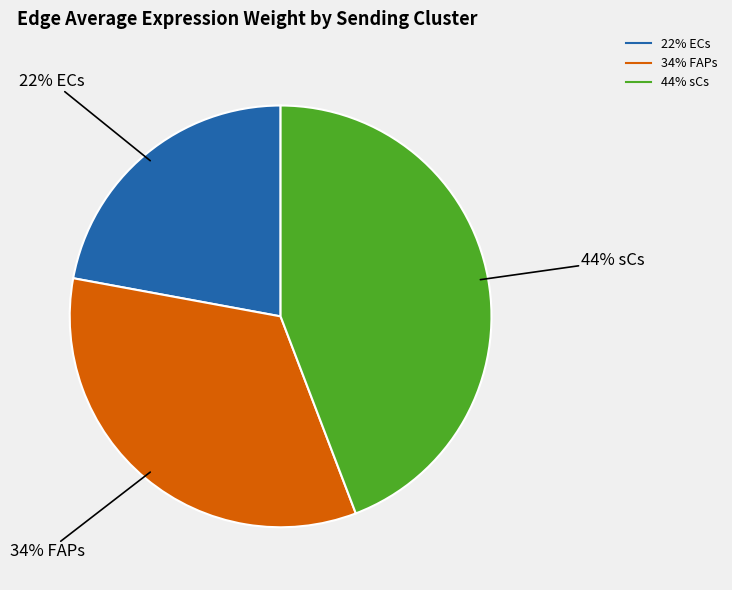

To the nearest percent, what is the difference between the largest and smallest slice percentages?

22%